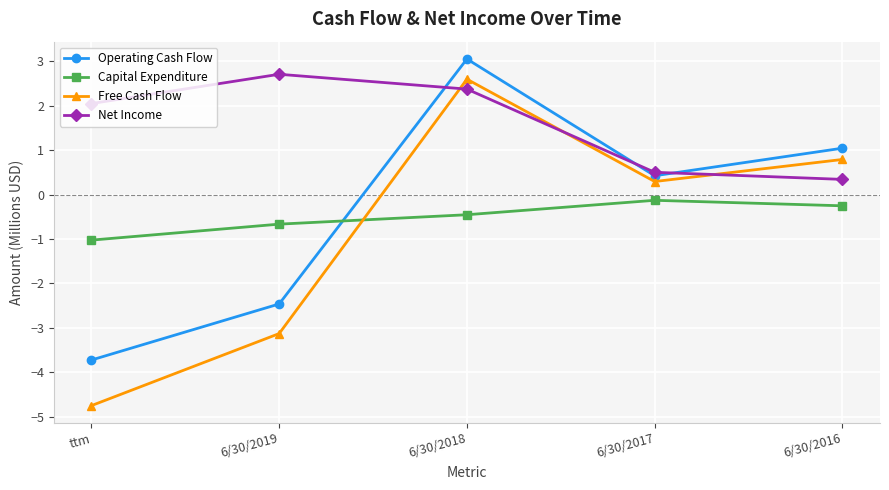

Where is the first local minimum for Operating Cash Flow?

6/30/2017